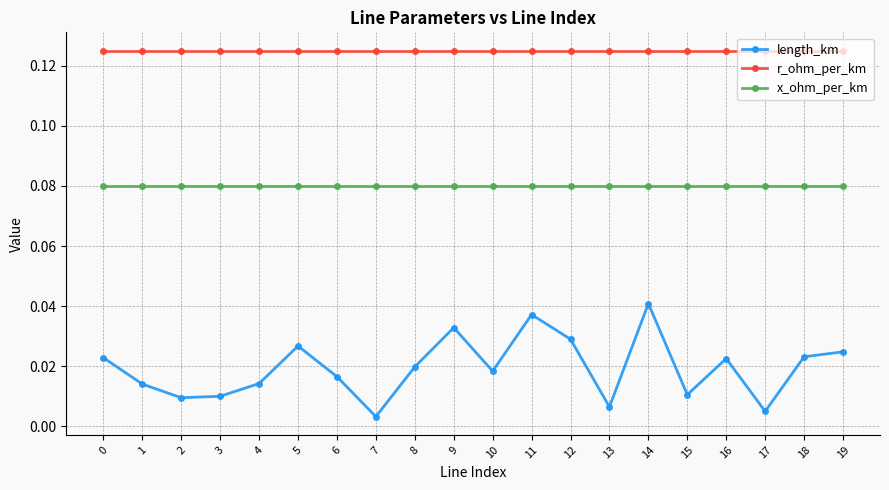

Which series has the widest spread of values?

length_km